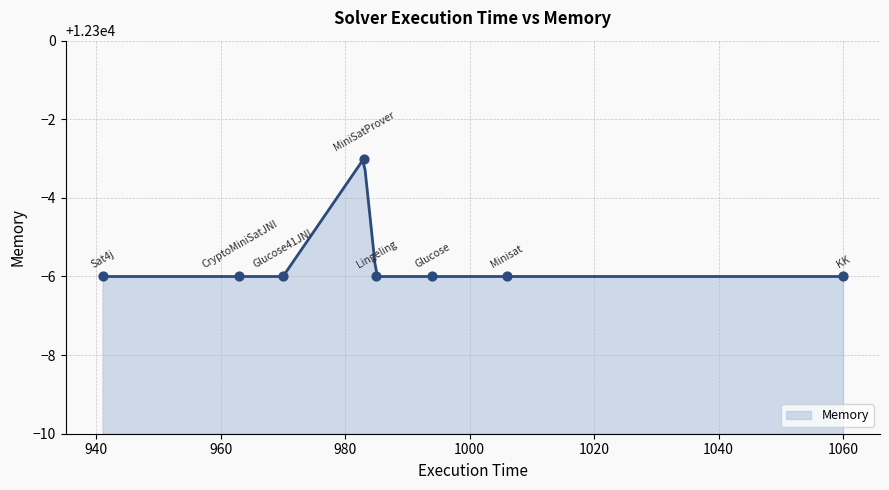

Which has a higher value, Sat4j or KK?

Sat4j